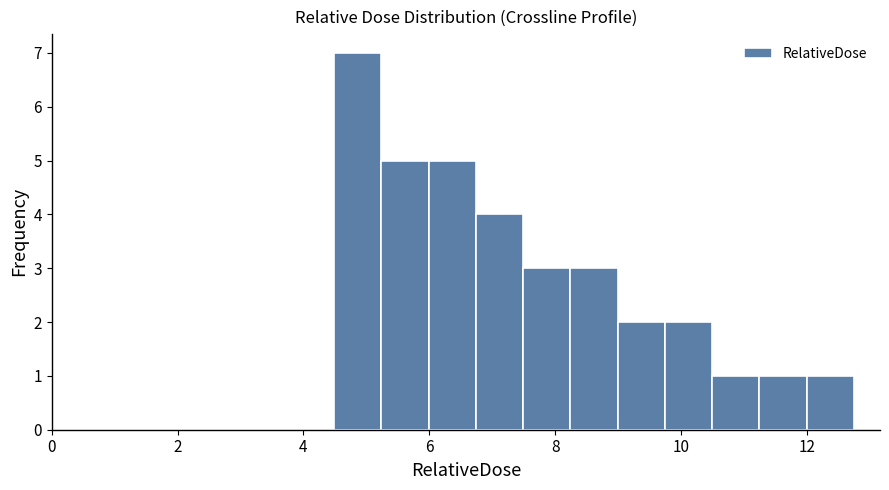

Read against the x-axis, roughly where is the centre of the tallest bar?

4.8